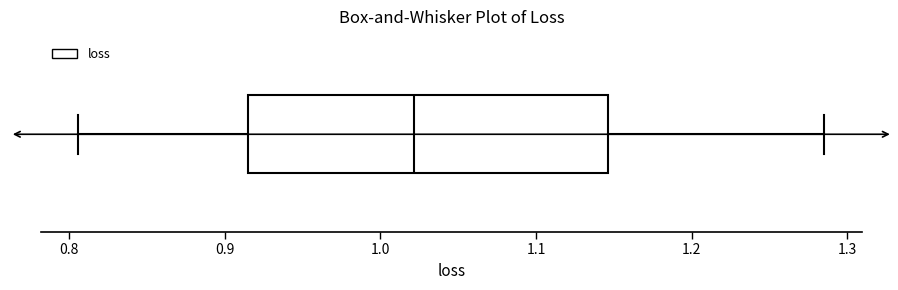

Where is the right edge of the box on the x-axis? The values are not printed on the chart, so give them approximately, as read against the axis.

1.15